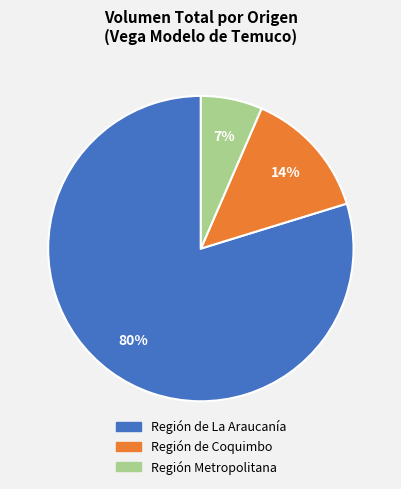

Which has a higher value, Región Metropolitana or Región de La Araucanía?

Región de La Araucanía